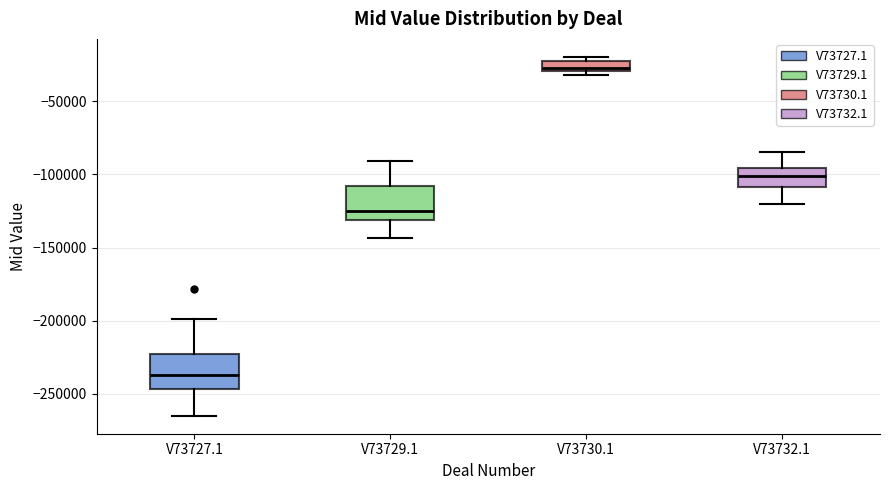

Which box has the lowest median line?

V73727.1